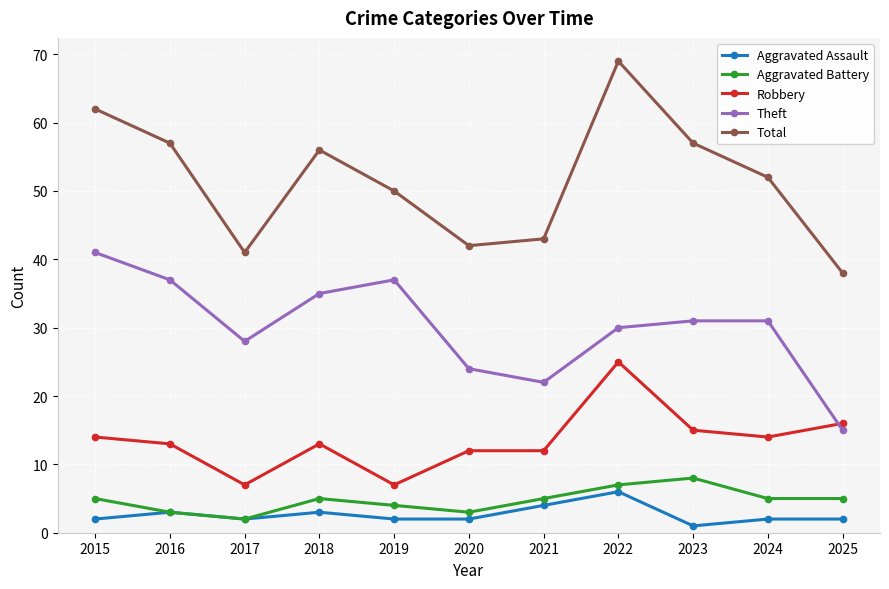

Is it true that Aggravated Assault equals 2 at 2015?

True